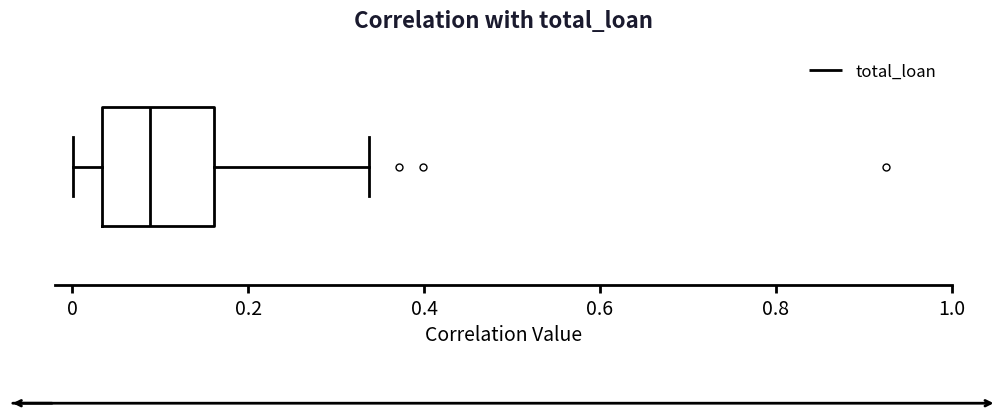

Where is the right edge of the box on the x-axis? The values are not printed on the chart, so give them approximately, as read against the axis.

0.16